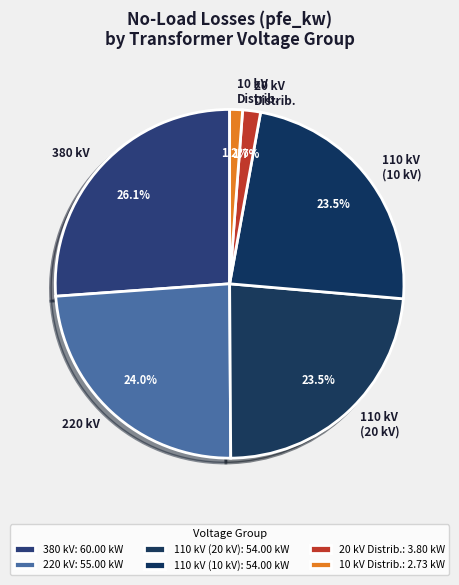

Is there any slice that represents more than half of the pie?

No